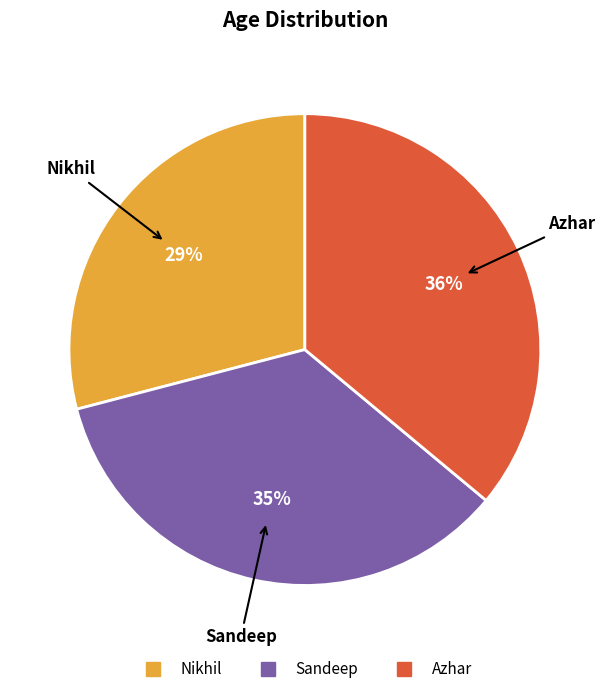

True or false: Nikhil accounts for 29% of the total.

True